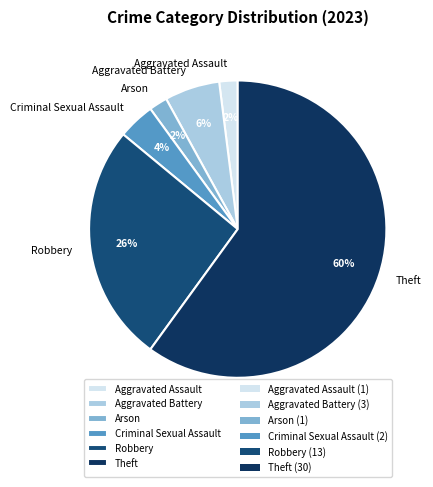

How many slices are in this pie chart?

6